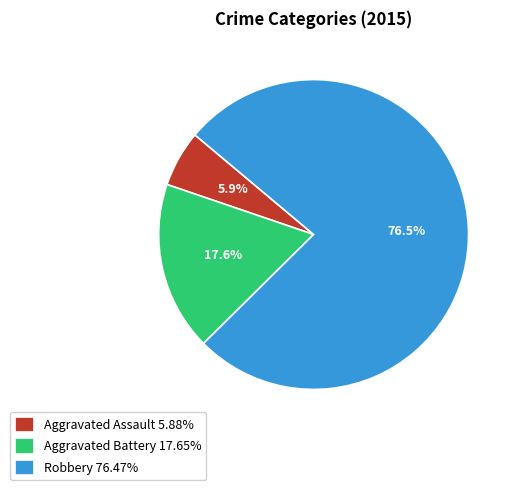

Does Robbery account for over 50% of the chart?

Yes